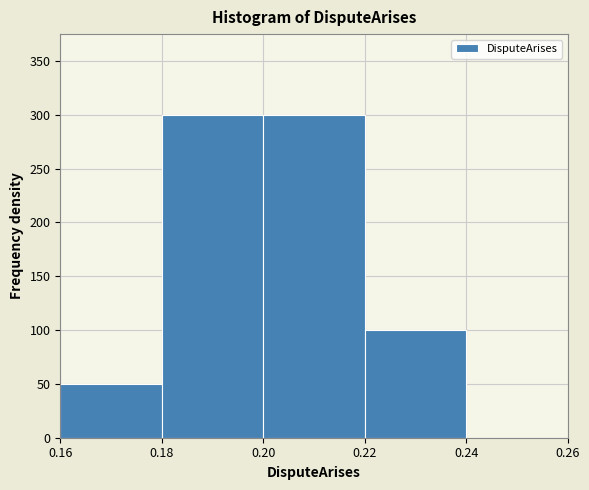

What is the height of the bar covering 0.22 to 0.24 on the x-axis? The values are not printed on the chart, so give them approximately, as read against the axis.

100